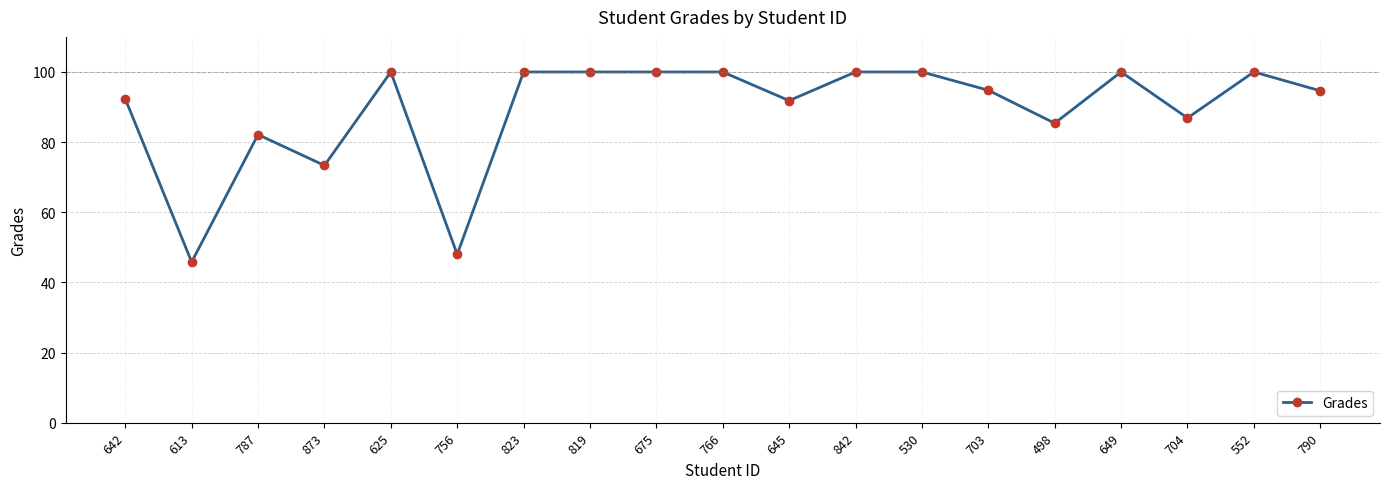

Between 787 and 552, which is larger?

552